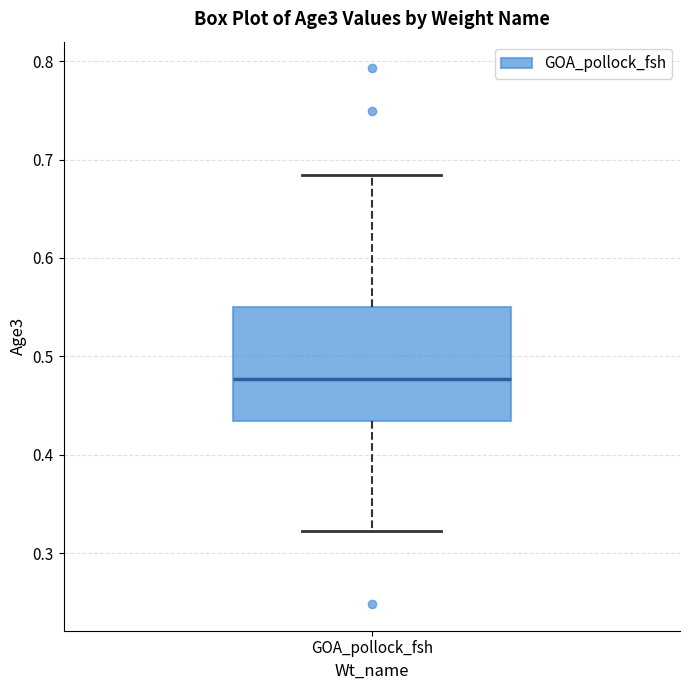

Read this box plot against the y-axis: the position of the median line, the range covered by the box, and the ends of both whiskers. The values are not printed on the chart, so give them approximately, as read against the axis.

median 0.48, box 0.43 to 0.55, whiskers 0.32 to 0.68